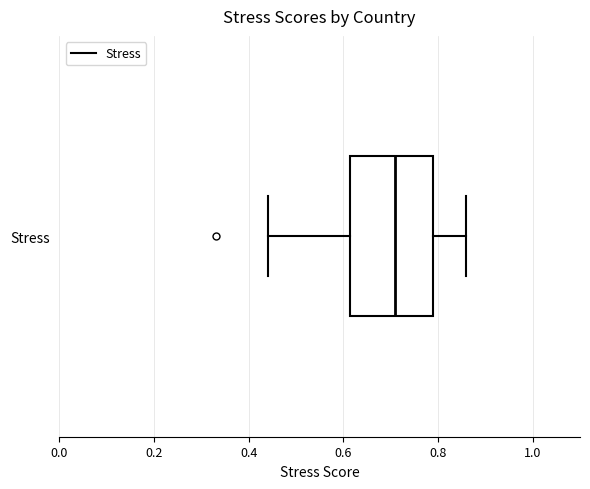

Where is the left edge of the box for Stress on the x-axis? The values are not printed on the chart, so give them approximately, as read against the axis.

0.62